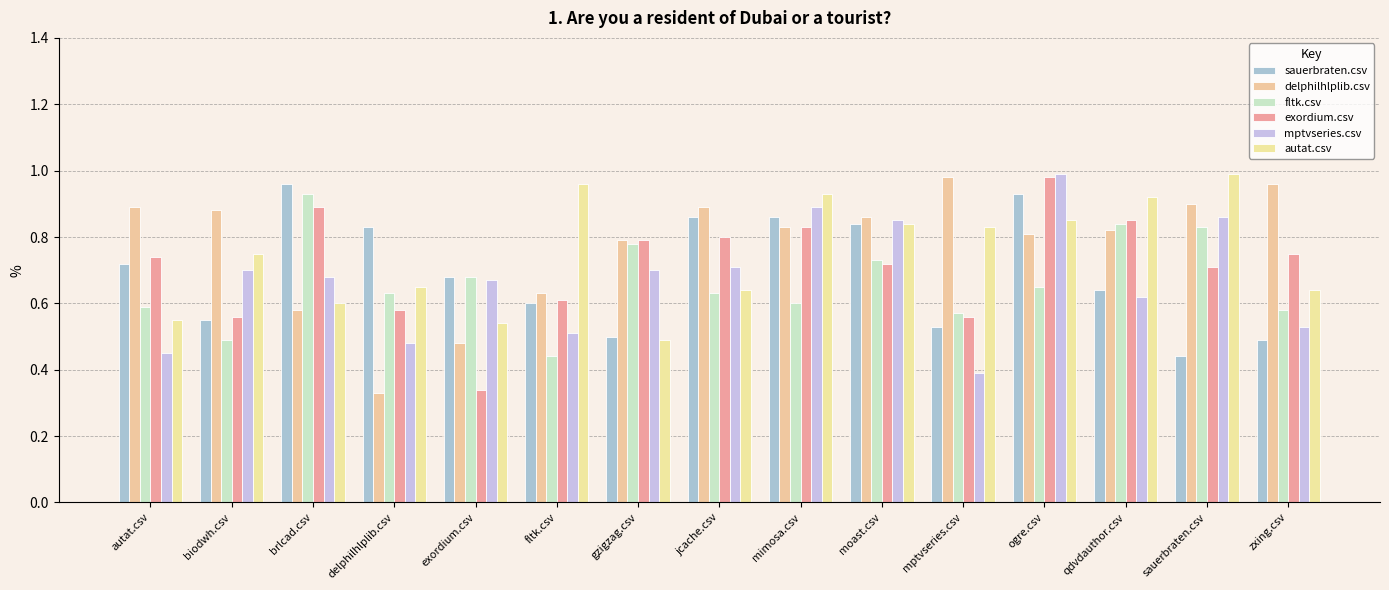

At which category is the sum across all series the highest?

ogre.csv